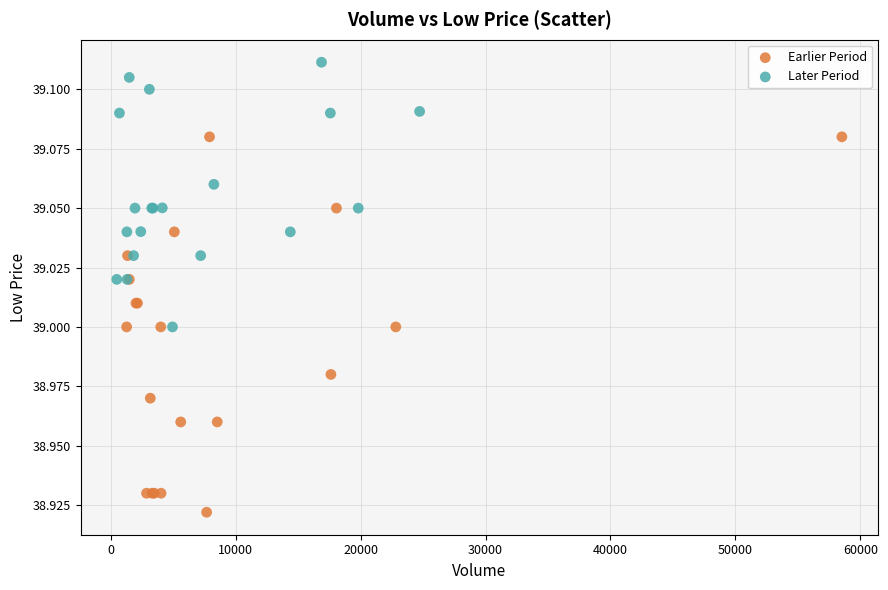

Which series contains the lowest Y value?

Earlier Period